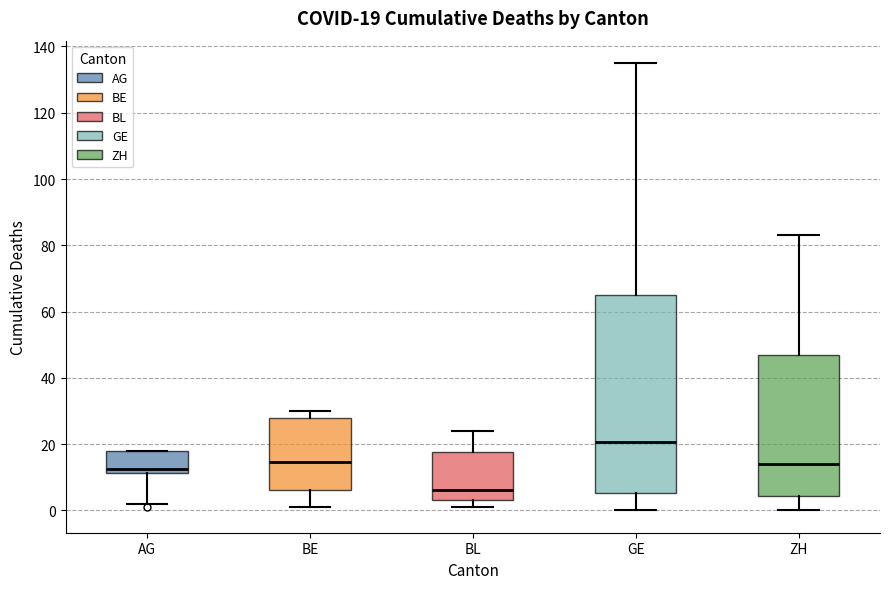

Which box's median line is the highest?

GE